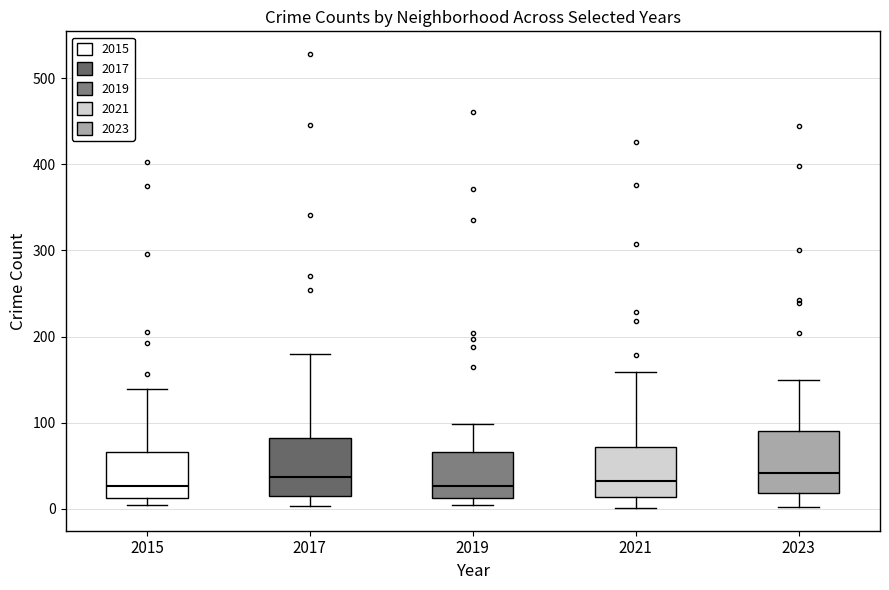

Where is the upper edge of the box at x = 2019 on the y-axis? The values are not printed on the chart, so give them approximately, as read against the axis.

70